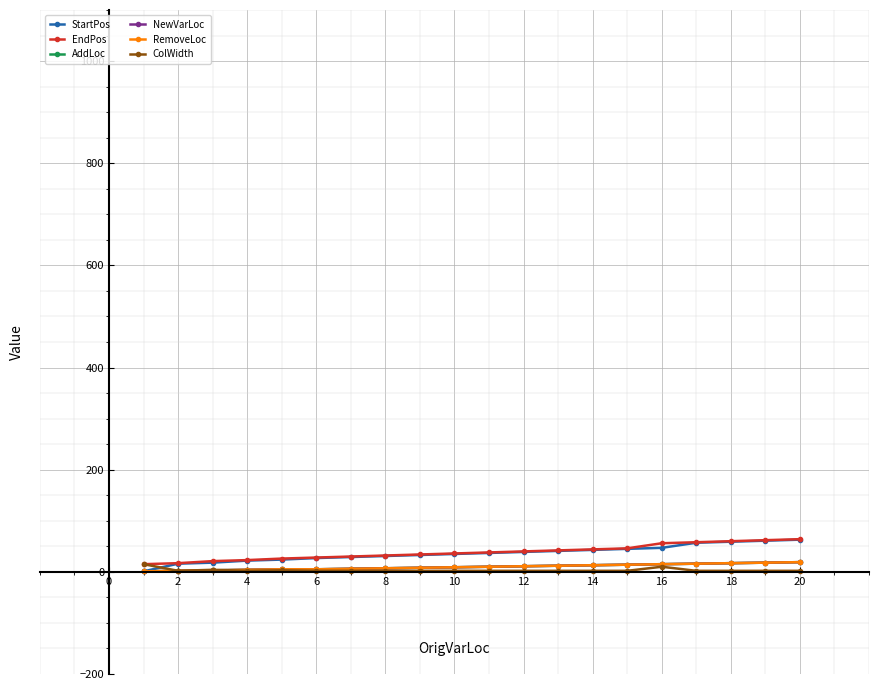

At how many categories does at least one series exceed 29?

14